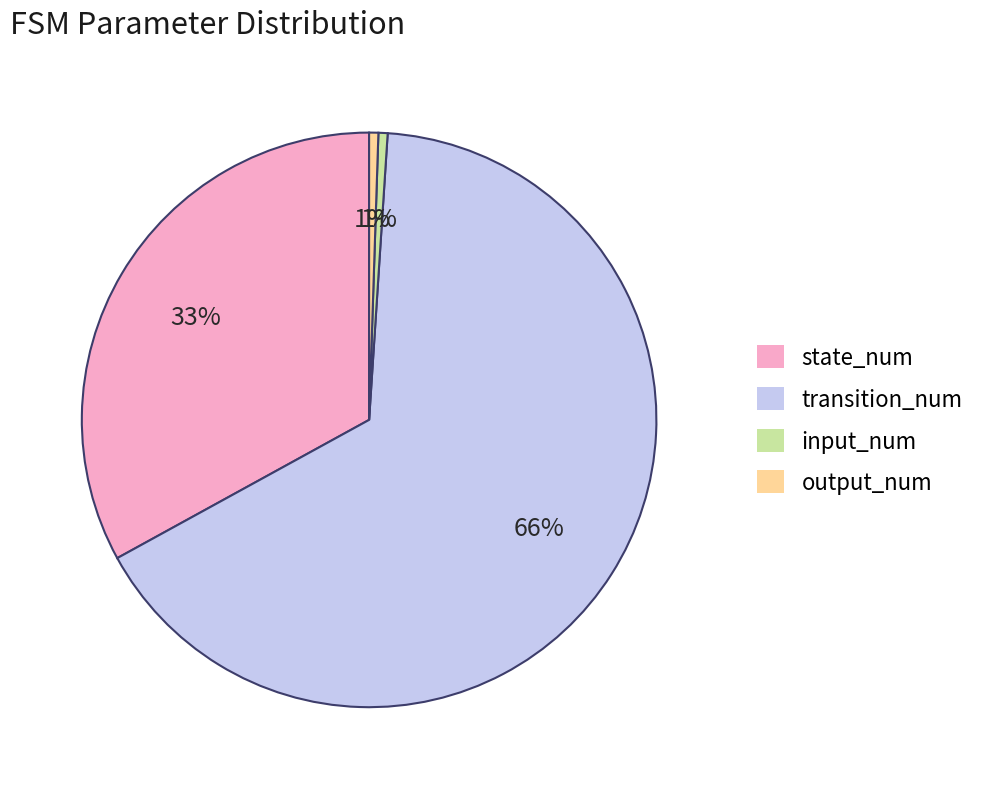

Is the sum of transition_num and input_num greater than half?

Yes